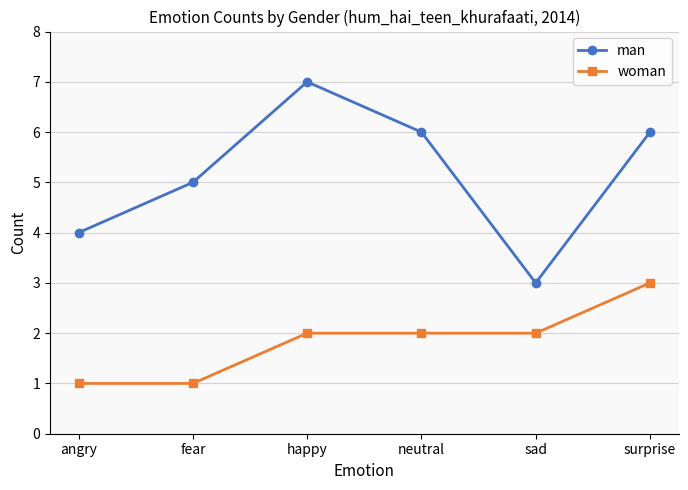

What is the maximum value shown in the chart?

7